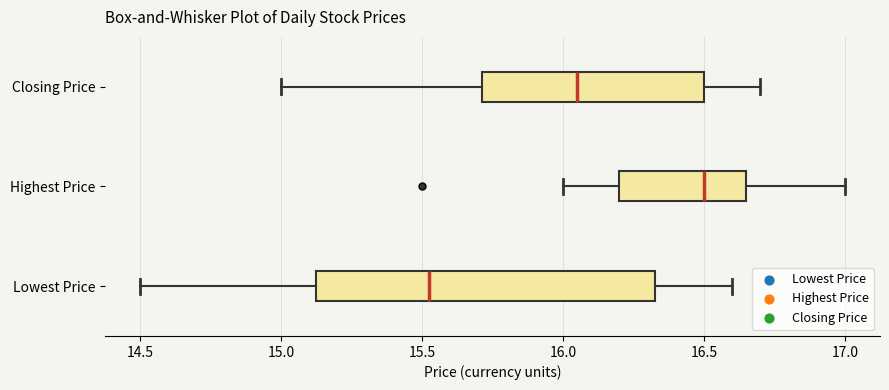

Comparing the boxes themselves (not the whiskers), which one is the widest?

Lowest Price